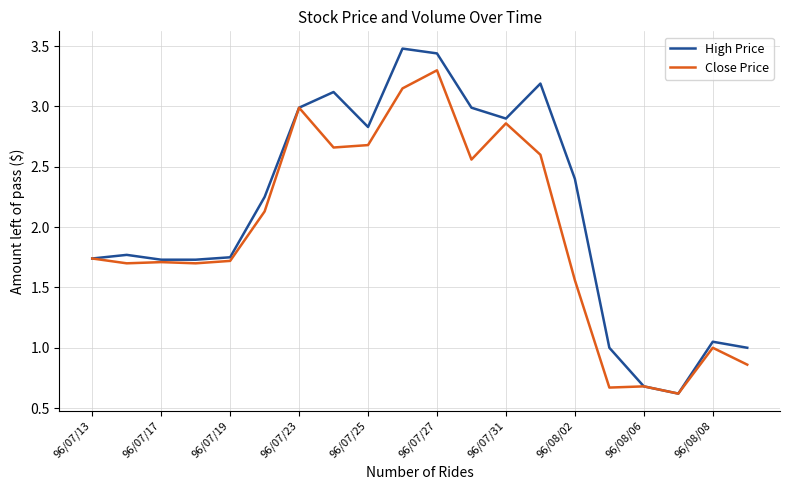

What is the smallest value displayed?

0.6